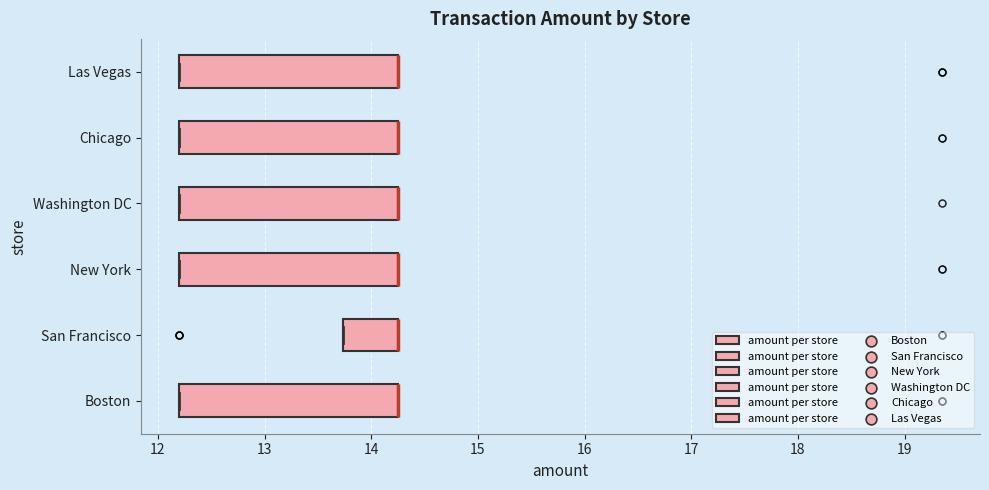

Where is the left edge of the box for Washington DC on the x-axis? The values are not printed on the chart, so give them approximately, as read against the axis.

12.2